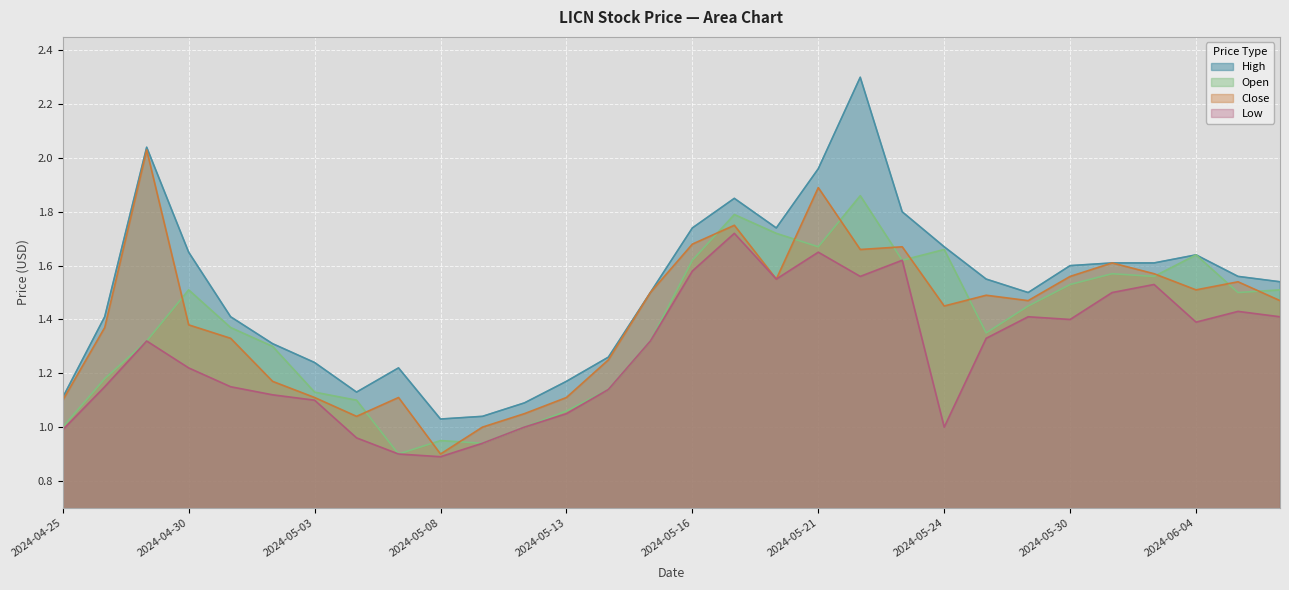

Which label corresponds to the smallest value in the chart?

2024-05-08